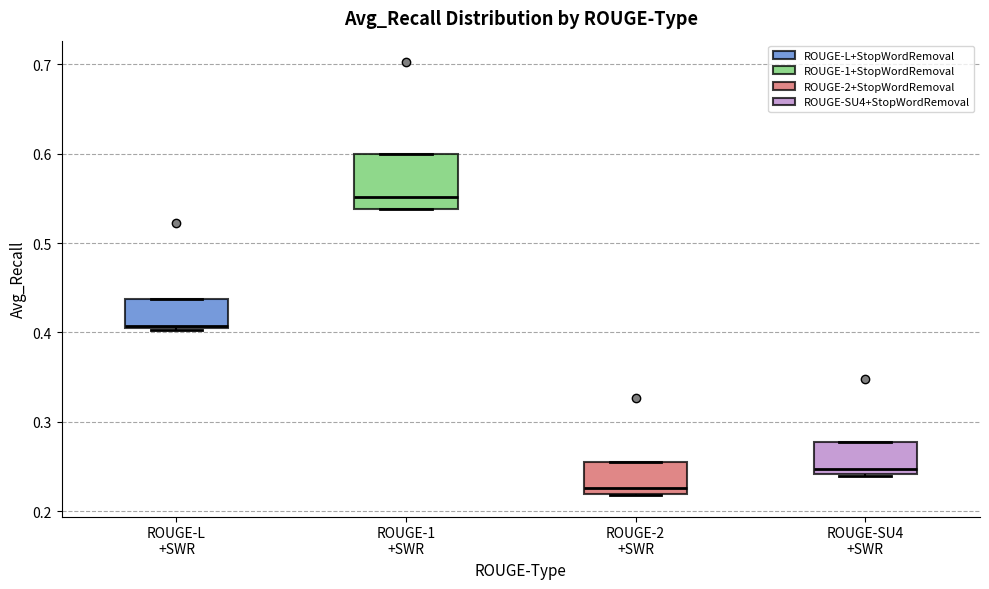

Where does the median line of the box for ROUGE-2 +SWR sit on the y-axis? The values are not printed on the chart, so give them approximately, as read against the axis.

0.23